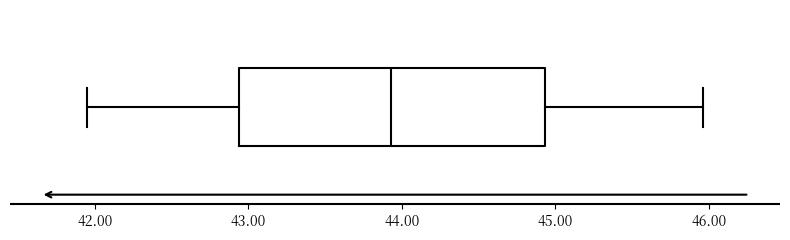

Read this box plot against the x-axis: the position of the median line, the range covered by the box, and the ends of both whiskers. The values are not printed on the chart, so give them approximately, as read against the axis.

median 43.9, box 42.9 to 44.9, whiskers 41.9 to 46.0